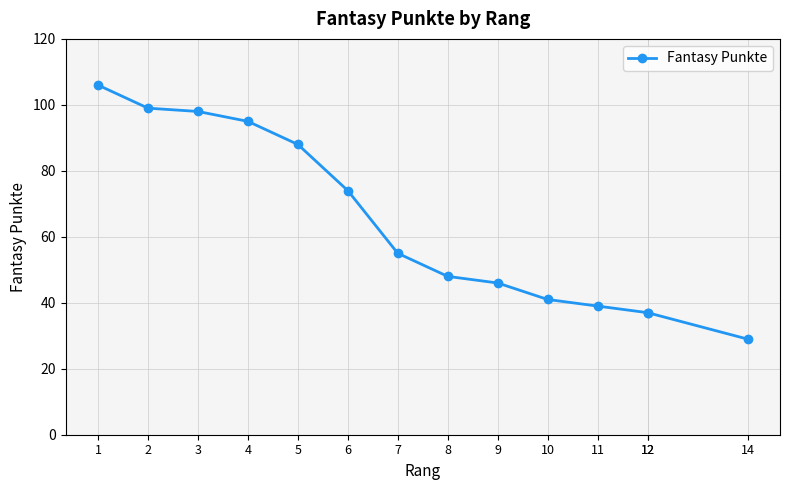

Does the chart have visible grid lines?

Yes